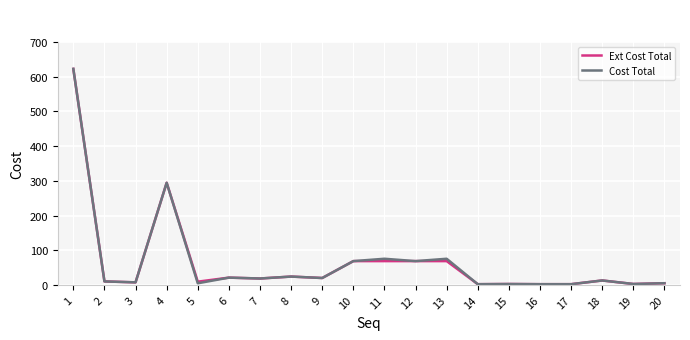

What is the total value across all series at 8?

48.0